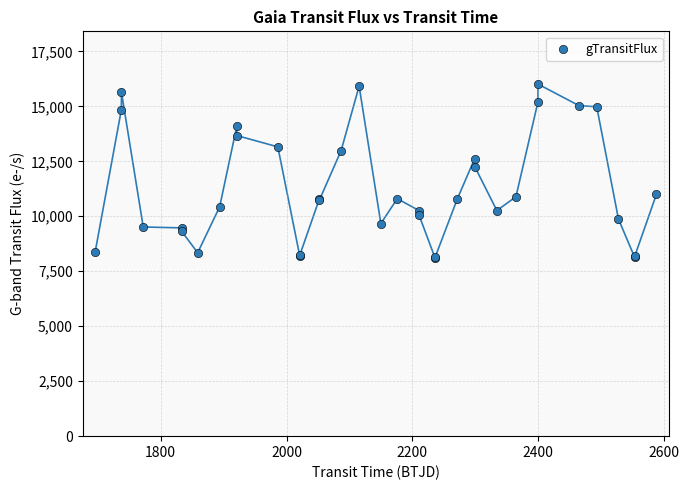

What Y value in the scatter plot is closest to 12046?

12260.0